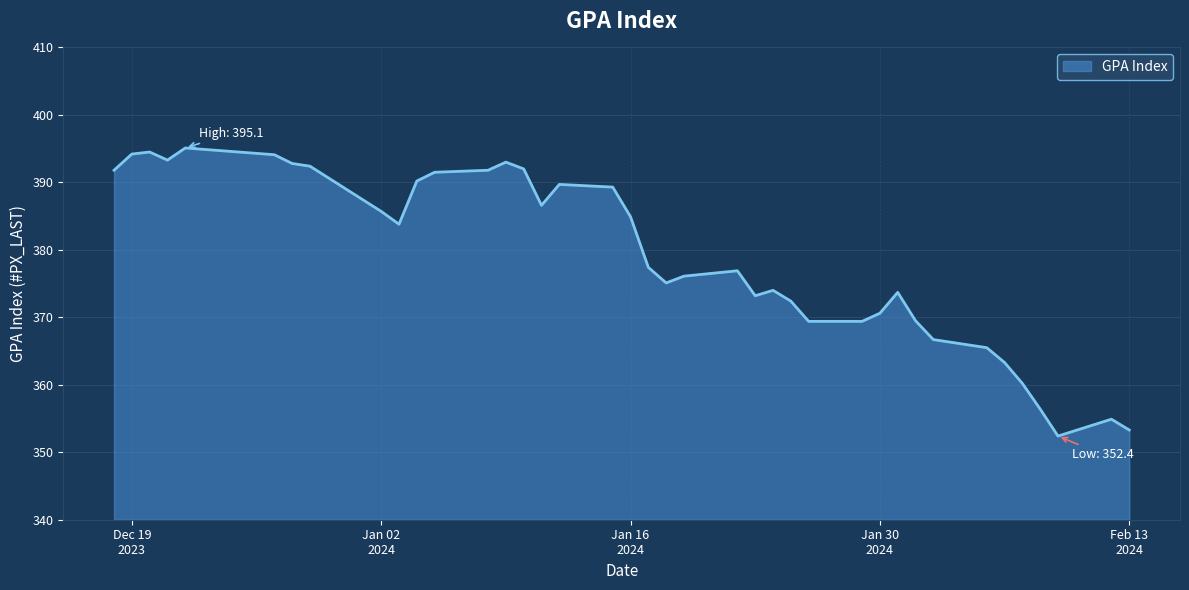

True or false: the data has more than 1 interior local peaks.

True